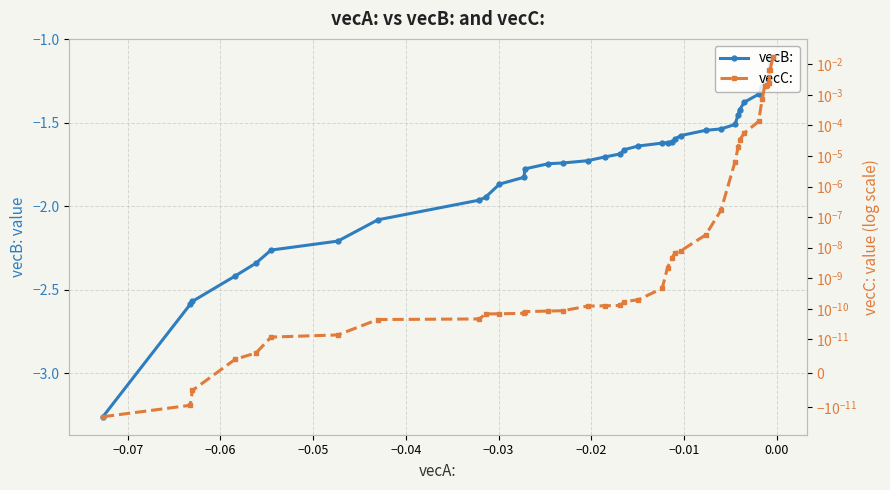

Rank the series by their average value, from lowest to highest.

vecB:, vecC: